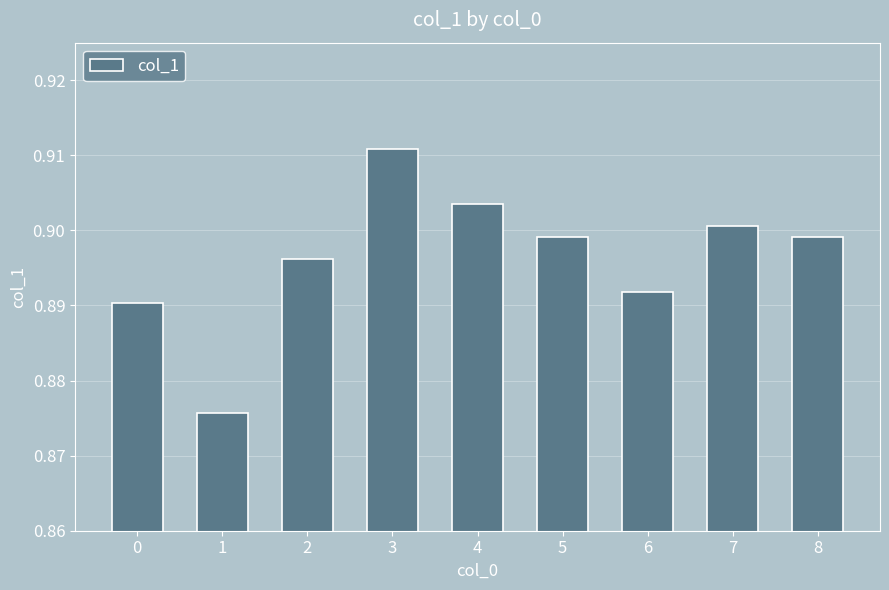

Count the number of categories in the chart.

9